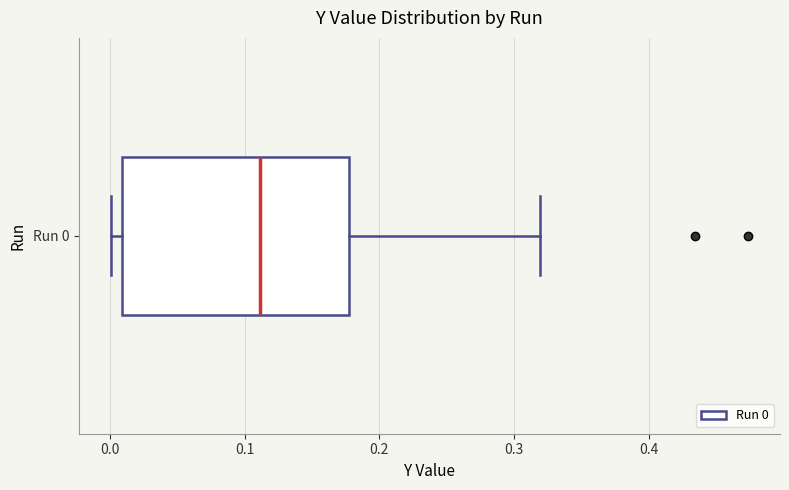

Where is the left edge of the box for Run 0 on the x-axis? The values are not printed on the chart, so give them approximately, as read against the axis.

0.01